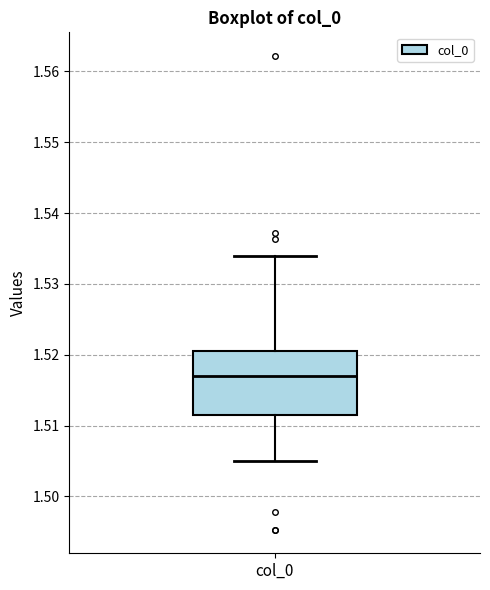

Where does the upper whisker of the box for col_0 end on the y-axis? The values are not printed on the chart, so give them approximately, as read against the axis.

1.534